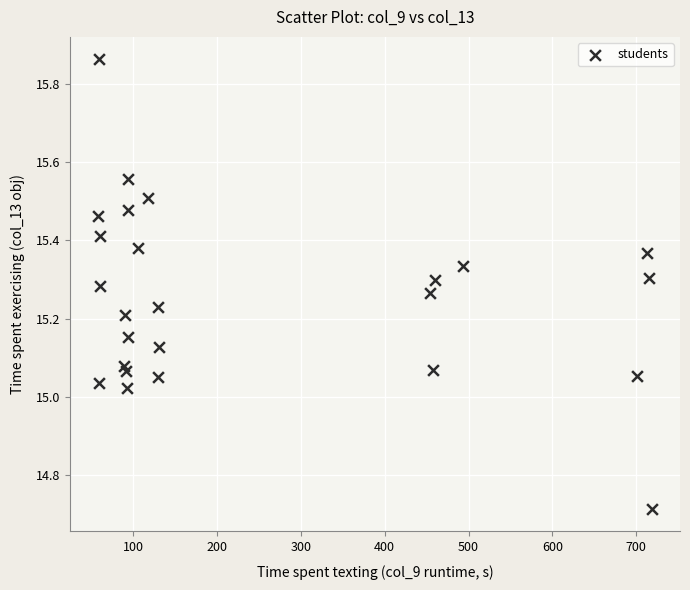

What is the range of Y values (max minus min)?

1.1